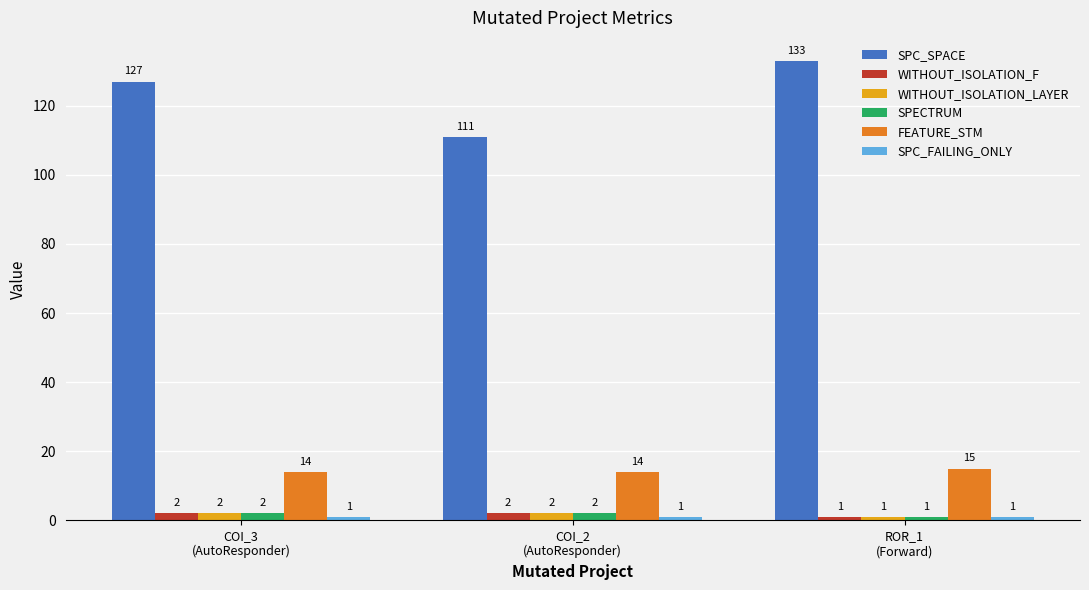

What is the sum of all WITHOUT_ISOLATION_LAYER values?

5